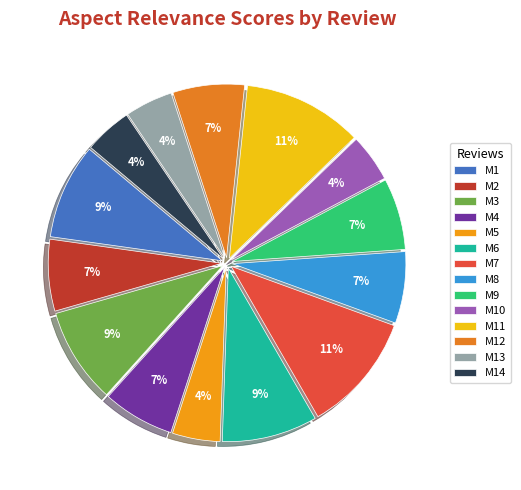

Count the number of slices in the pie.

14